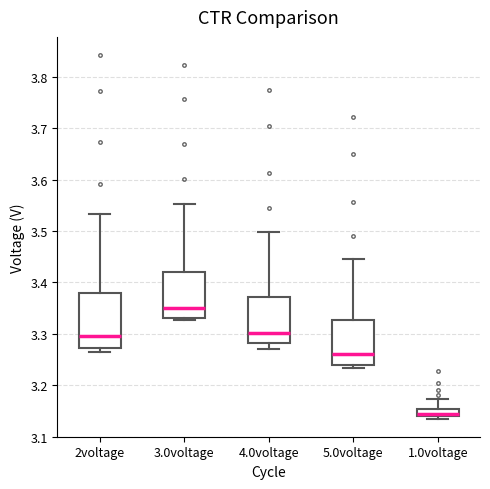

Reading left to right, transcribe this box plot: for each box, give where its median line is, the range the box spans, and where its two whiskers end, as read against the y-axis. The values are not printed on the chart, so give them approximately, as read against the axis.

2voltage: median 3.30, box 3.27 to 3.38, whiskers 3.26 to 3.53
3.0voltage: median 3.35, box 3.33 to 3.42, whiskers 3.33 (just below the box's lower edge) to 3.55
4.0voltage: median 3.30, box 3.28 to 3.37, whiskers 3.27 to 3.50
5.0voltage: median 3.26, box 3.24 to 3.33, whiskers 3.23 to 3.45
1.0voltage: median 3.14 (inside the box), box 3.14 to 3.15, whiskers 3.14 (just below the box's lower edge) to 3.17